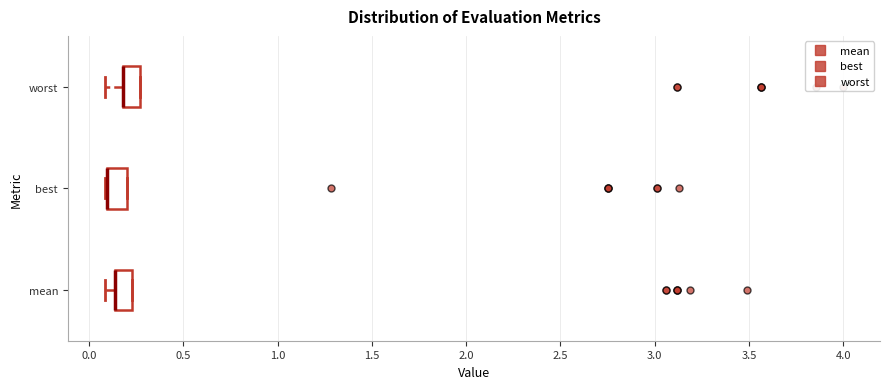

Where does the left whisker of the box for worst end on the x-axis? The values are not printed on the chart, so give them approximately, as read against the axis.

0.10